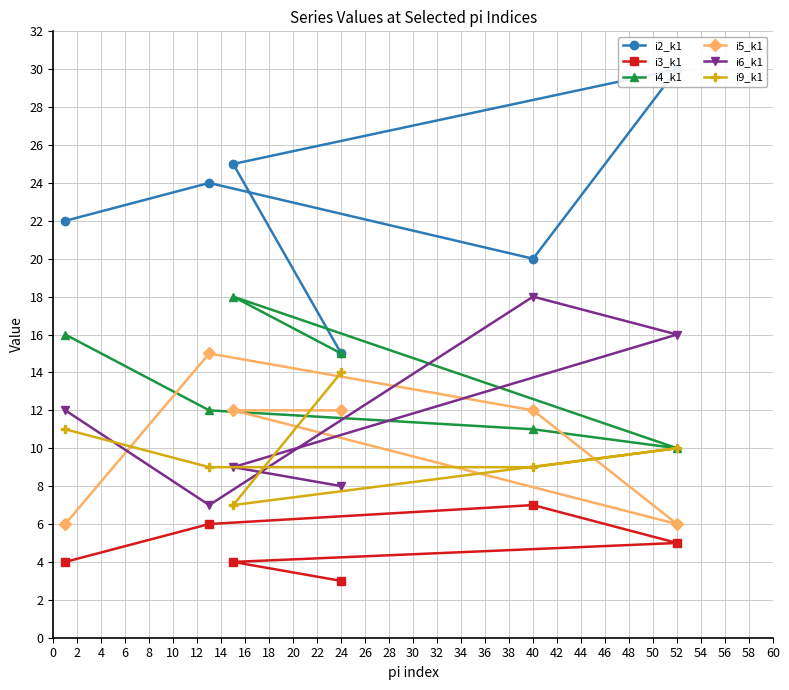

How many data points does each series have?

6